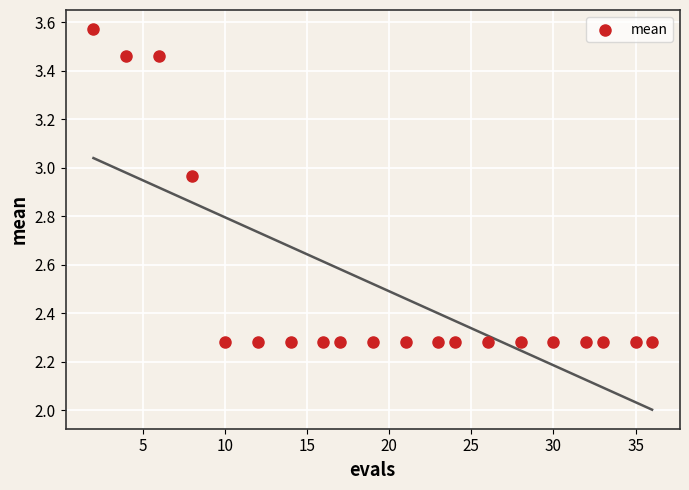

What is the range of X values (max minus min)?

34.0